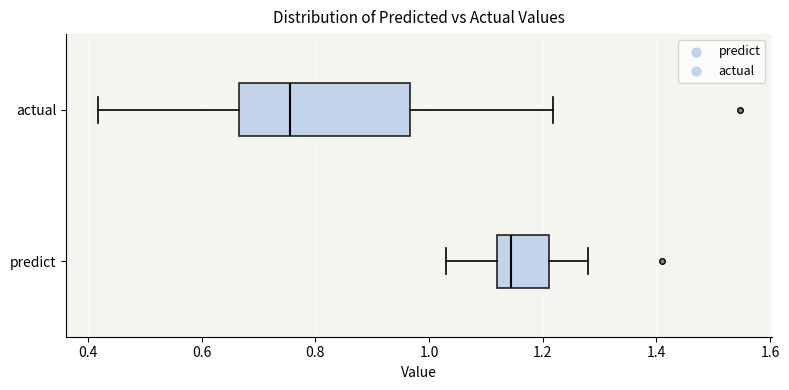

Reading bottom to top, transcribe this box plot: for each box, give where its median line is, the range the box spans, and where its two whiskers end, as read against the x-axis. The values are not printed on the chart, so give them approximately, as read against the axis.

predict: median 1.14, box 1.12 to 1.22, whiskers 1.02 to 1.28
actual: median 0.76, box 0.66 to 0.96, whiskers 0.42 to 1.22